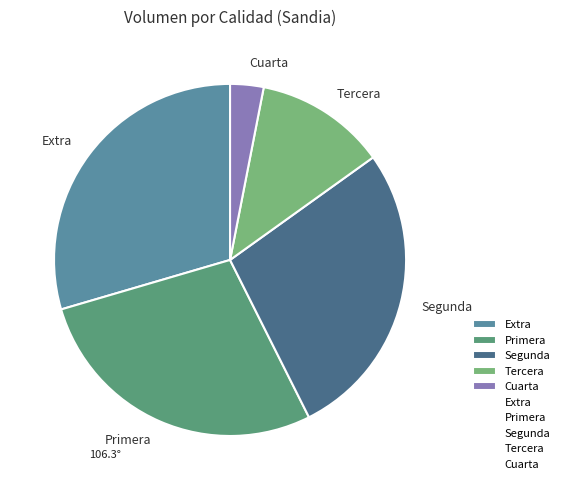

Is it true that Primera is 28% of the pie?

True